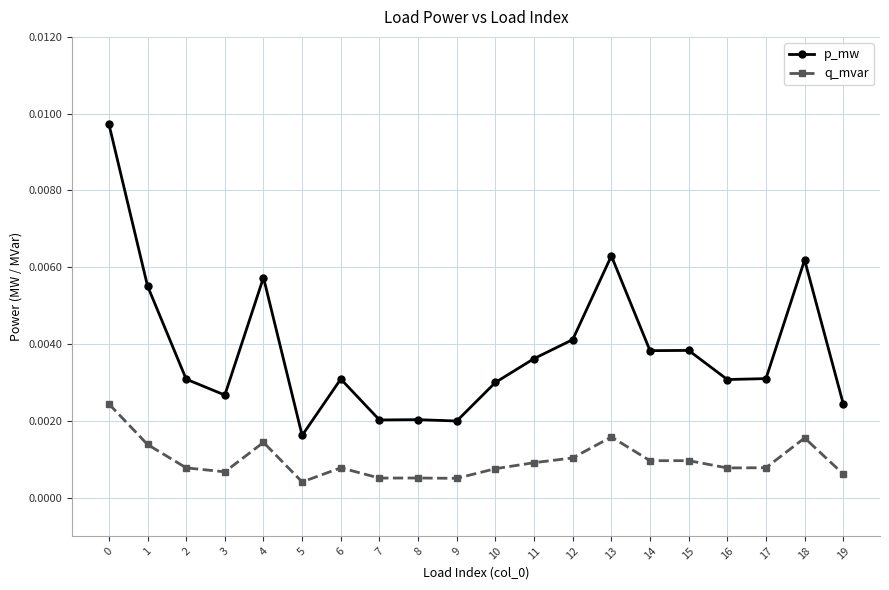

How many p_mw values are between 0 and 1?

20